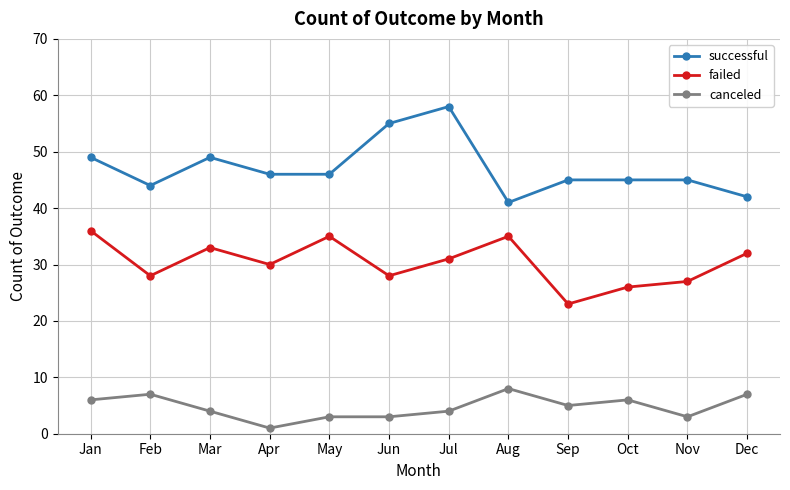

Does the chart have visible grid lines?

Yes